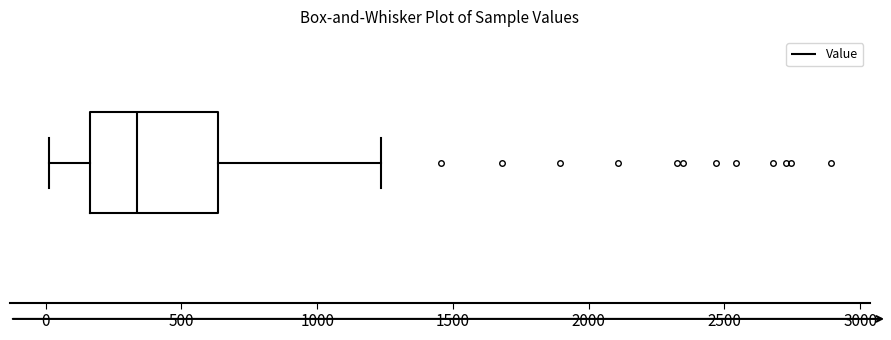

Read this box plot against the x-axis: the position of the median line, the range covered by the box, and the ends of both whiskers. The values are not printed on the chart, so give them approximately, as read against the axis.

median 350, box 150 to 650, whiskers 0 to 1250